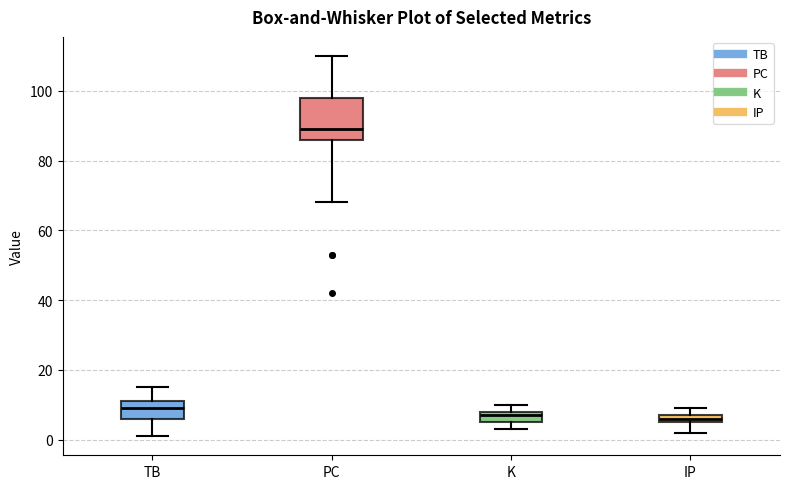

Which box is the tallest, from its lower edge to its upper edge?

PC